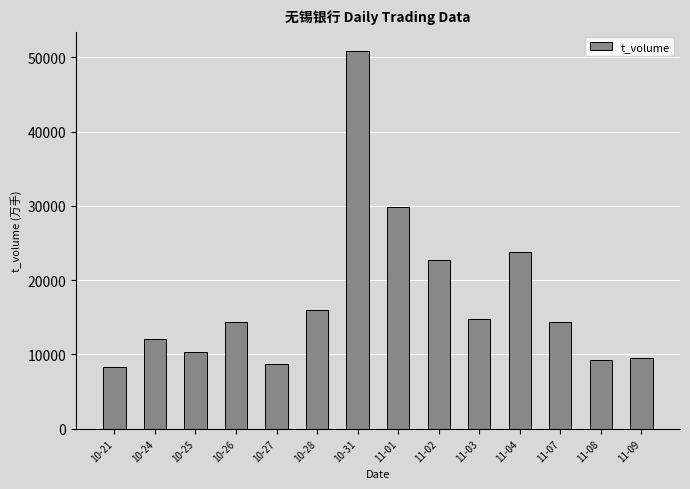

What is the greatest value displayed?

50871